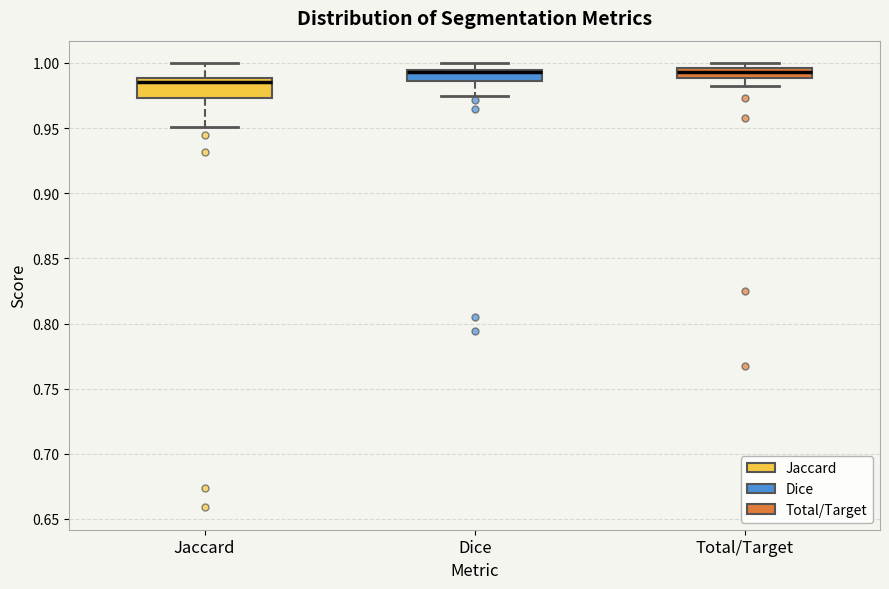

Where does the median line of the box for Jaccard sit on the y-axis? The values are not printed on the chart, so give them approximately, as read against the axis.

0.985